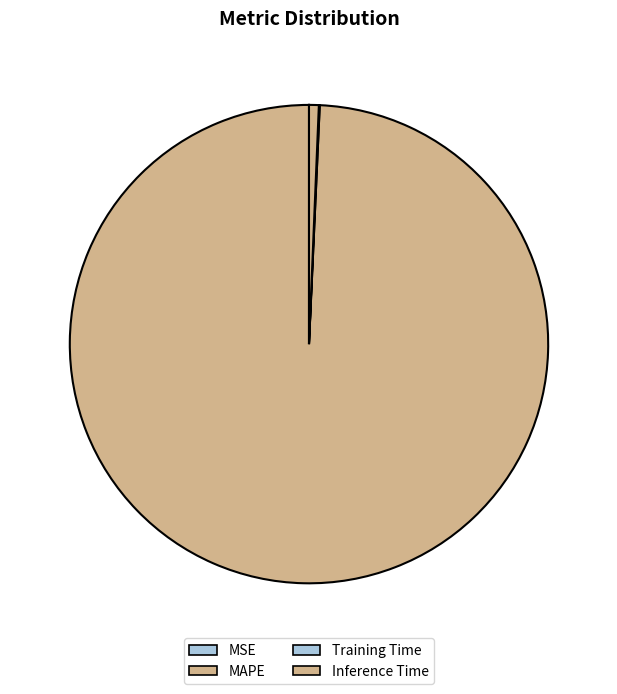

Which slice represents more than half of the pie?

MAPE